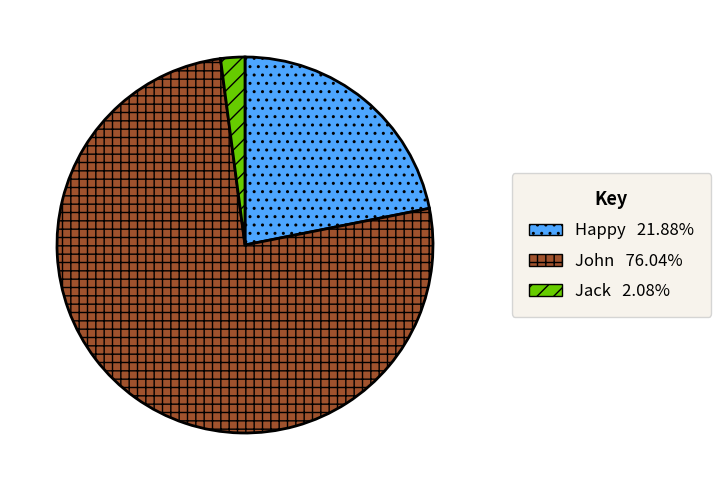

Which category accounts for the majority?

John